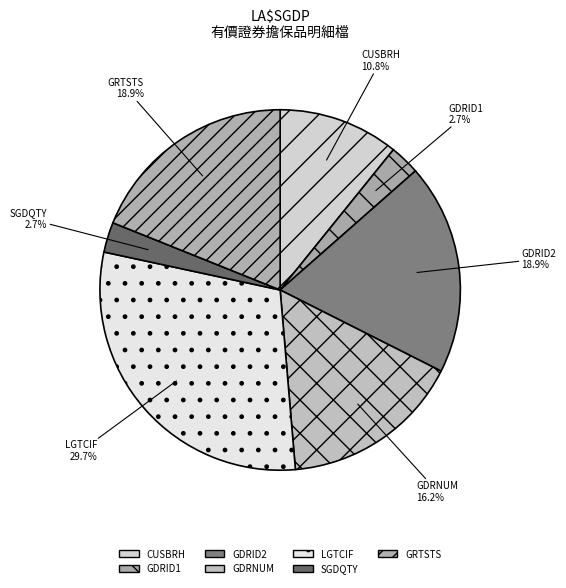

The CUSBRH slice represents 19% of the pie. True or false?

False